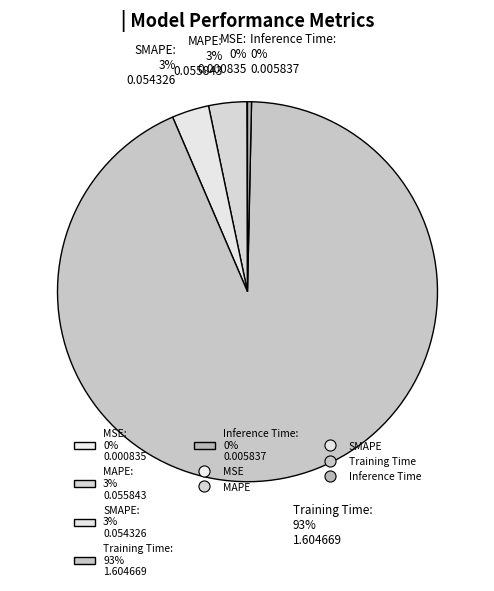

Which slice represents more than half of the pie?

Training Time